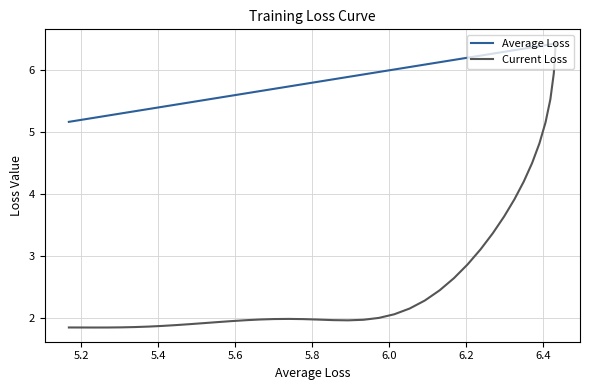

What are all the series names shown in the legend?

Average Loss, Current Loss